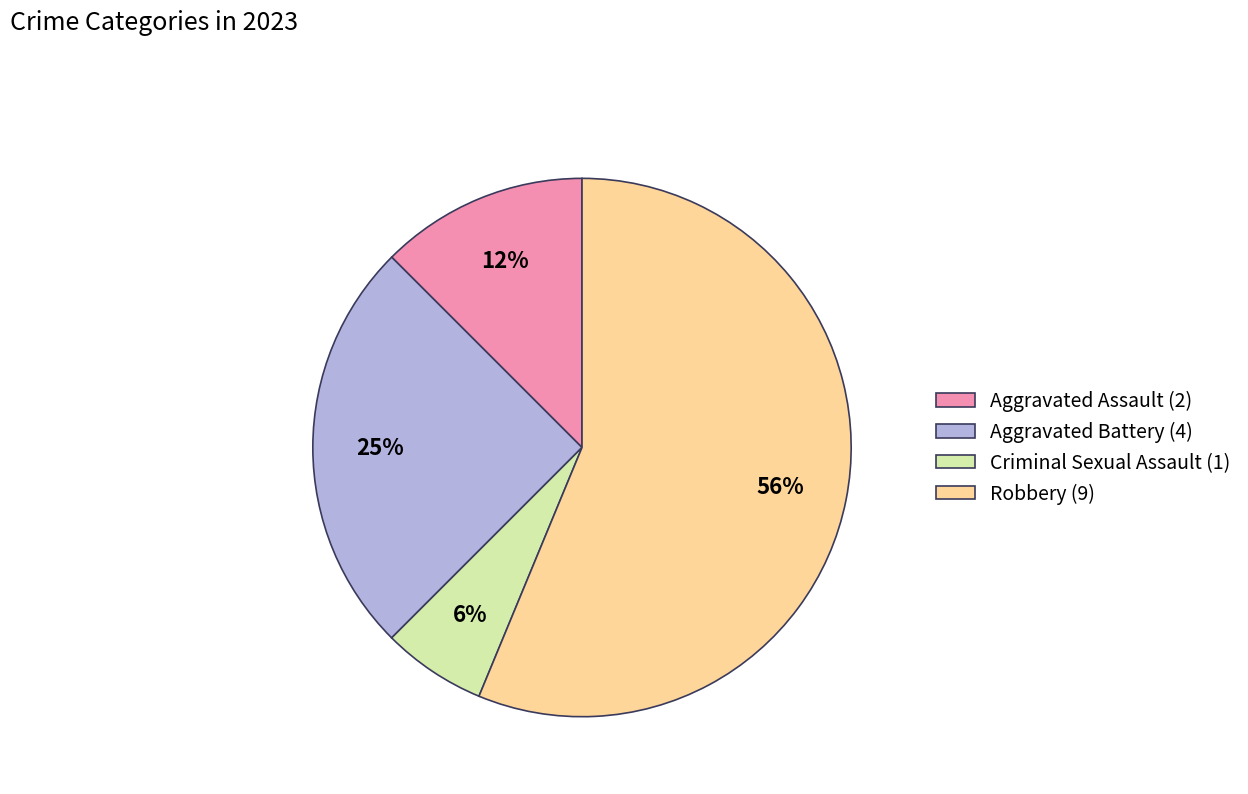

To the nearest percent, what is the average slice percentage?

25%